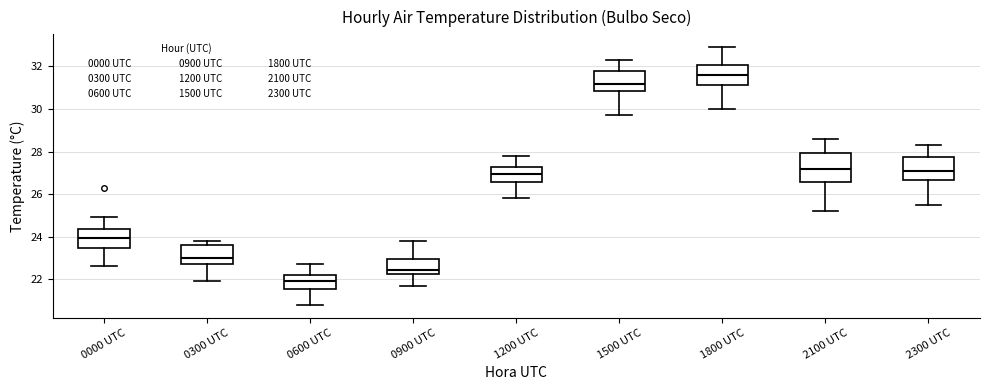

Where does the median line of the box for 2300 UTC sit on the y-axis? The values are not printed on the chart, so give them approximately, as read against the axis.

27.2